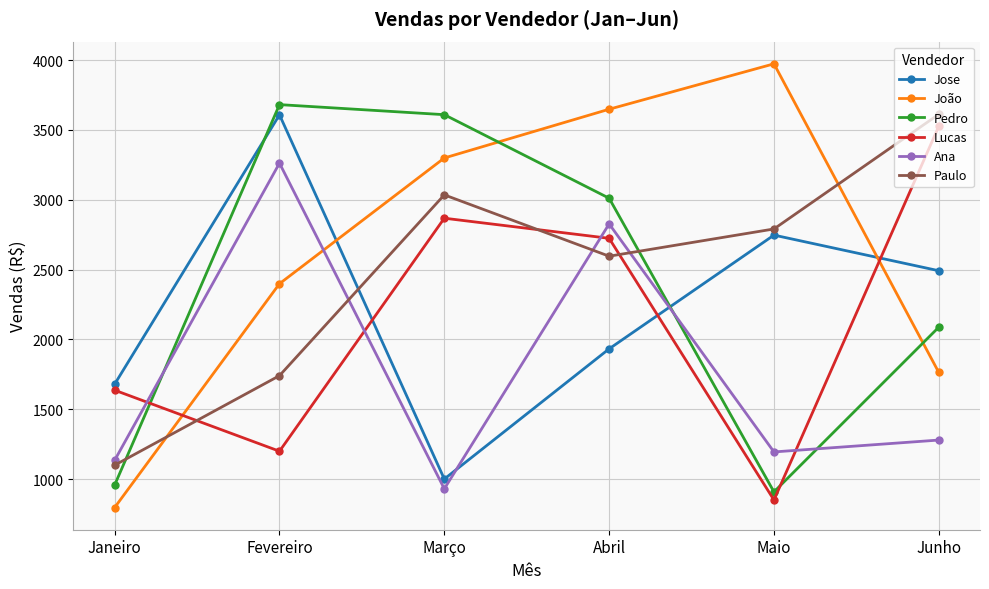

What value does the Pedro series have at Fevereiro, to the nearest 10?

3680